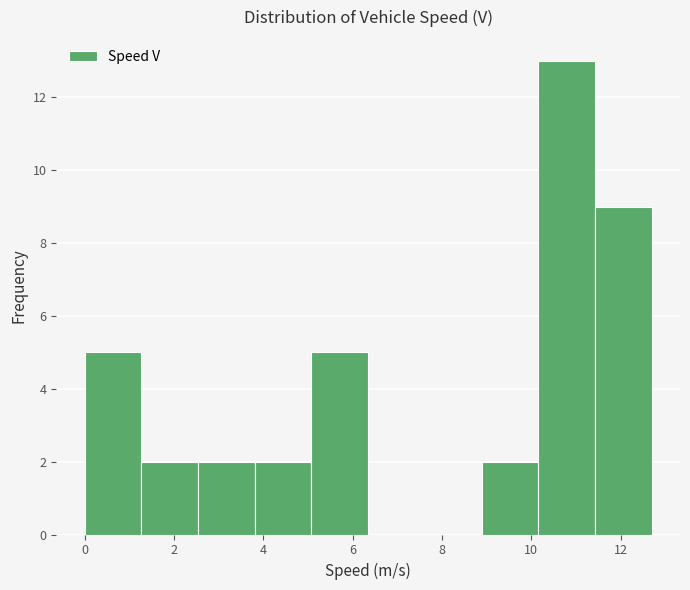

Reading left to right, list every bar in this chart as the range it spans on the x-axis followed by its height. Neither the bar edges nor the heights are printed on the chart, so give them approximately, as read against the axes.

0.0 to 1.2: 5
1.2 to 2.6: 2
2.6 to 3.8: 2
3.8 to 5.0: 2
5.0 to 6.4: 5
6.4 to 7.6: 0
7.6 to 8.8: 0
8.8 to 10.2: 2
10.2 to 11.4: 13
11.4 to 12.6: 9